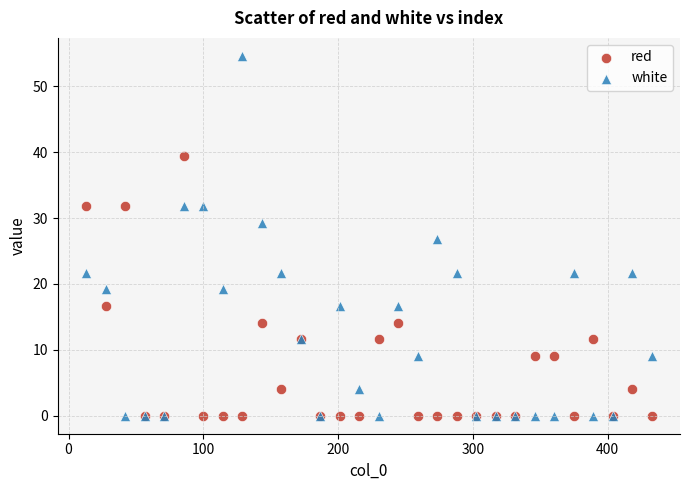

What are all the series names shown in the legend?

red, white